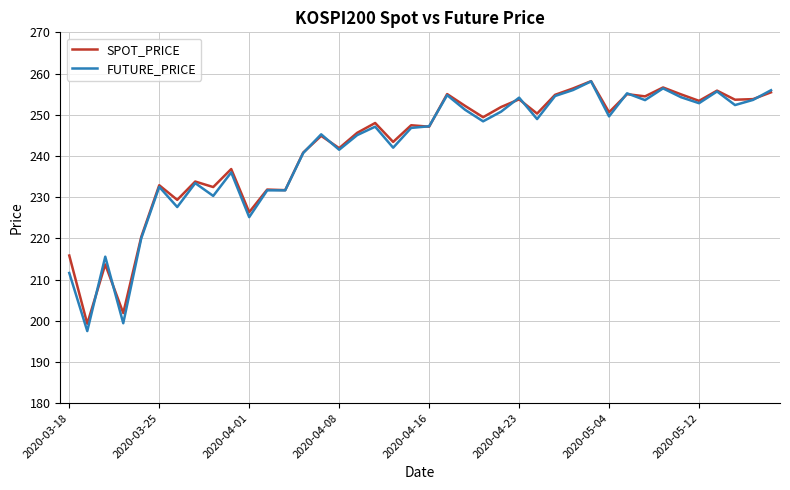

What is the highest value of the FUTURE_PRICE series?

258.1